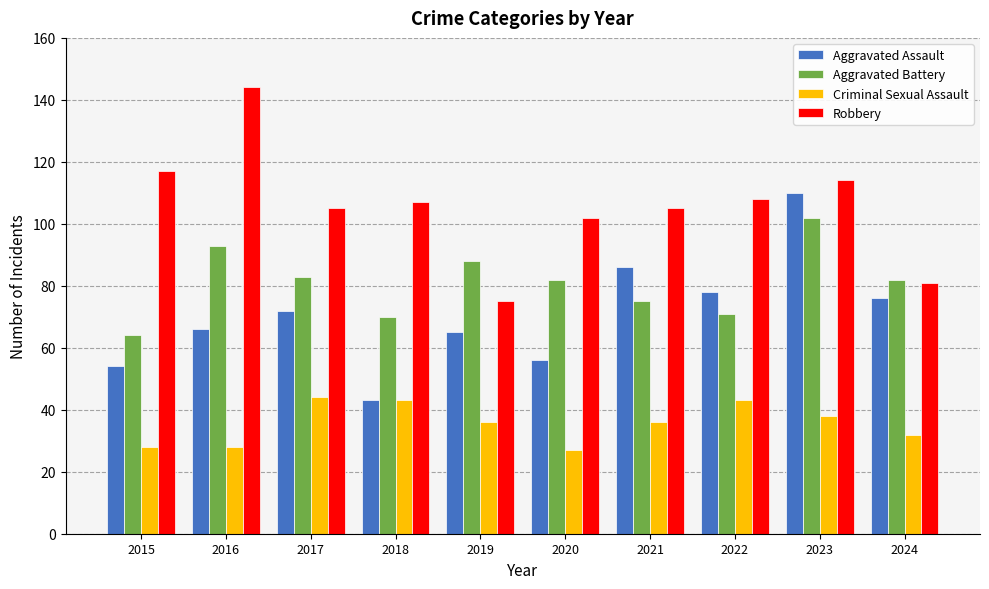

True or false: Aggravated Battery has a value of 64 at 2015.

True